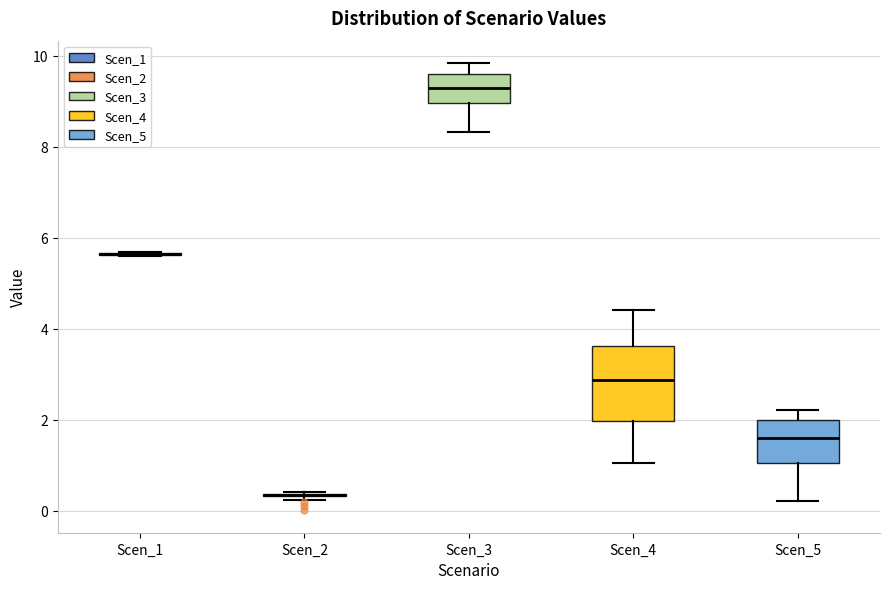

Where does the median line of the box for Scen_4 sit on the y-axis? The values are not printed on the chart, so give them approximately, as read against the axis.

2.8